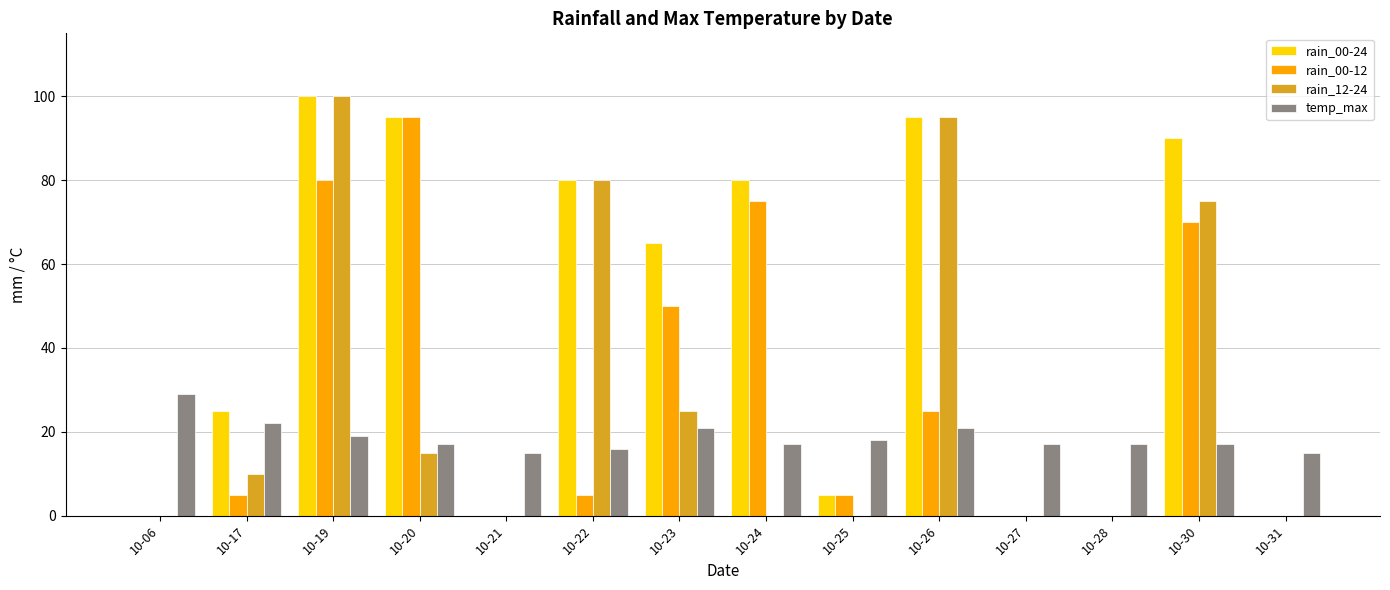

At which category is the sum across all series the highest?

10-19